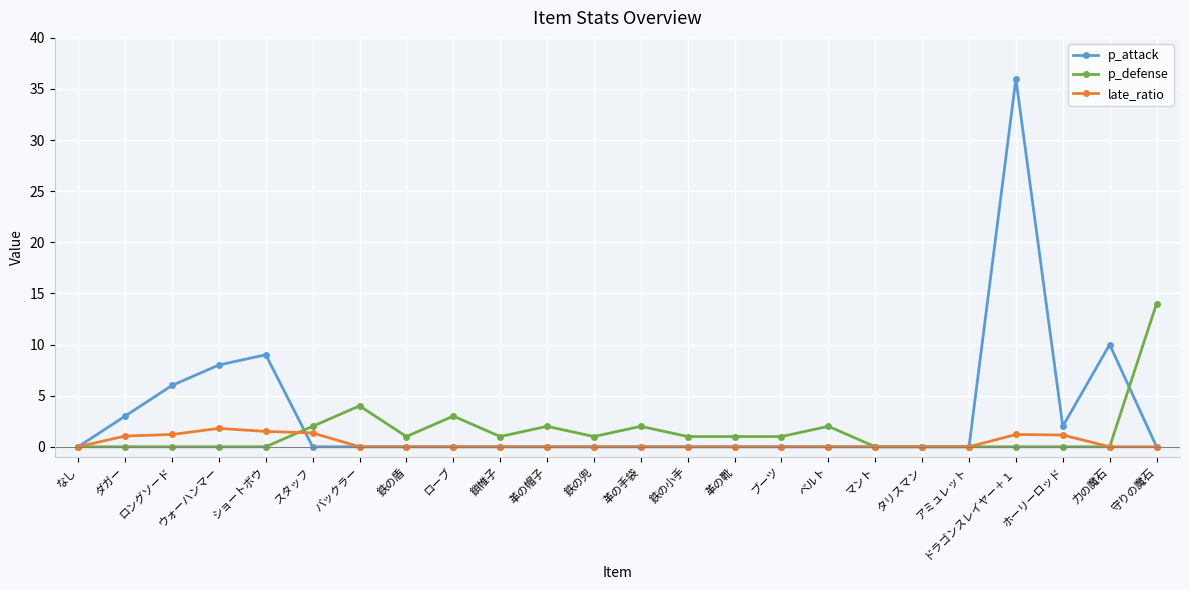

What are all the series names shown in the legend?

p_attack, p_defense, late_ratio